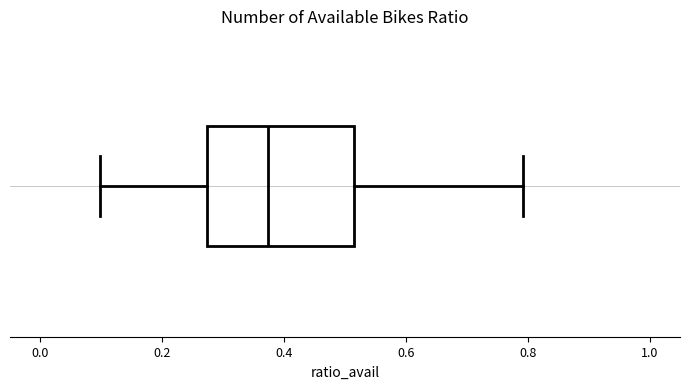

Where does the left whisker of the box end on the x-axis? The values are not printed on the chart, so give them approximately, as read against the axis.

0.10